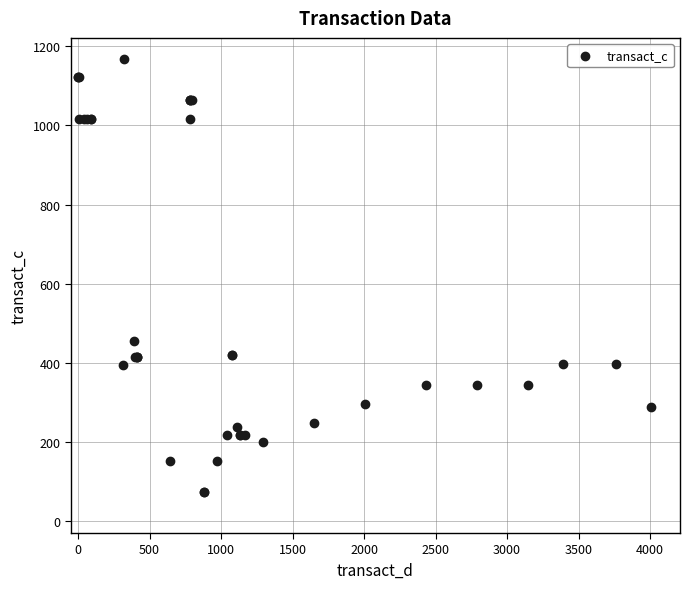

What Y value in the scatter plot is closest to 620?

455.1